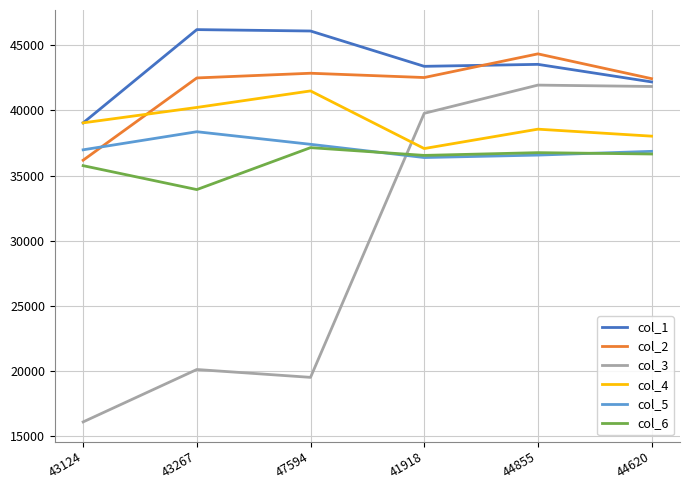

Which series has the widest spread of values?

col_3